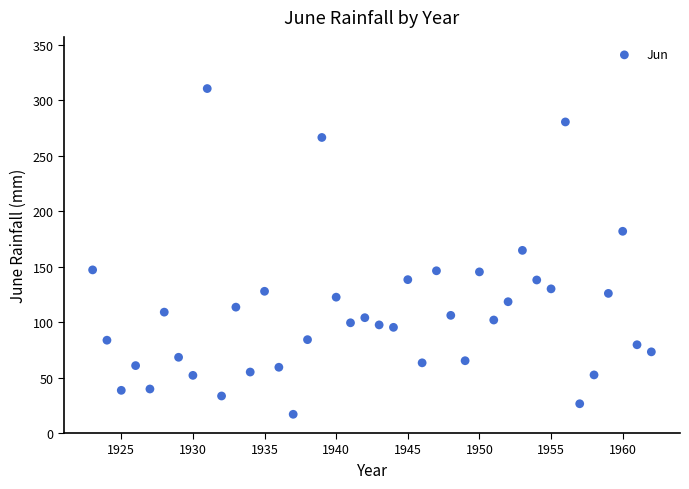

What is the range of X values (max minus min)?

39.0